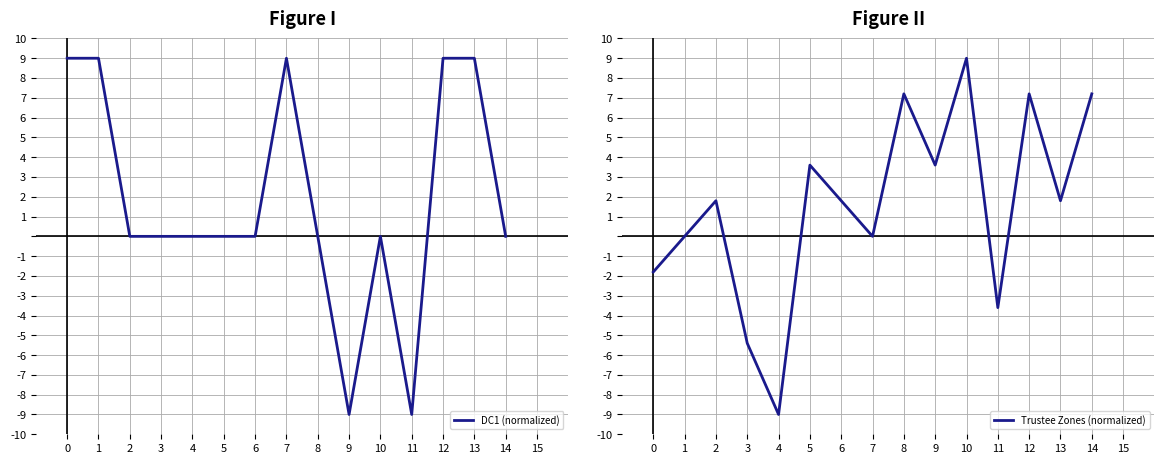

How many data points in DC1 (normalized) are less than 0?

2